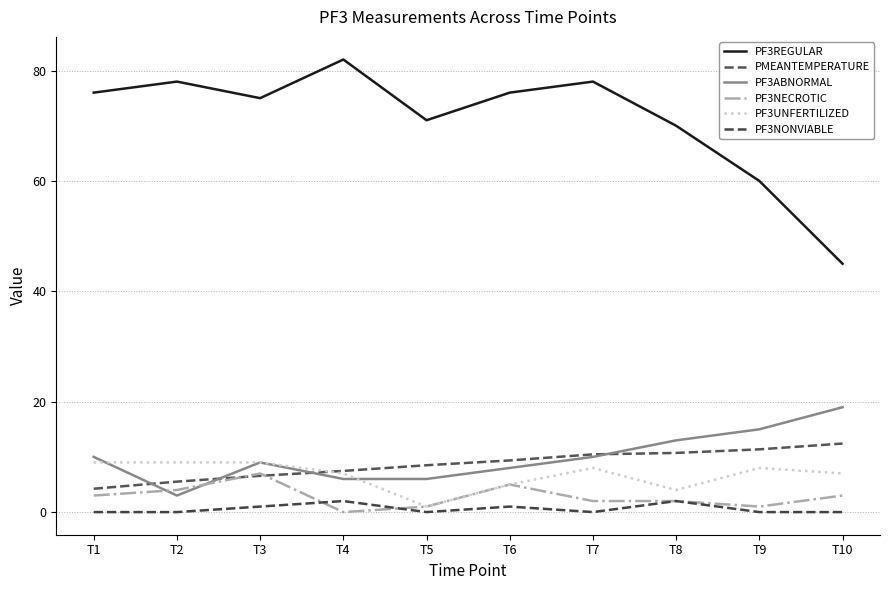

True or false: PF3REGULAR has a value of 45.0 at T10.

True